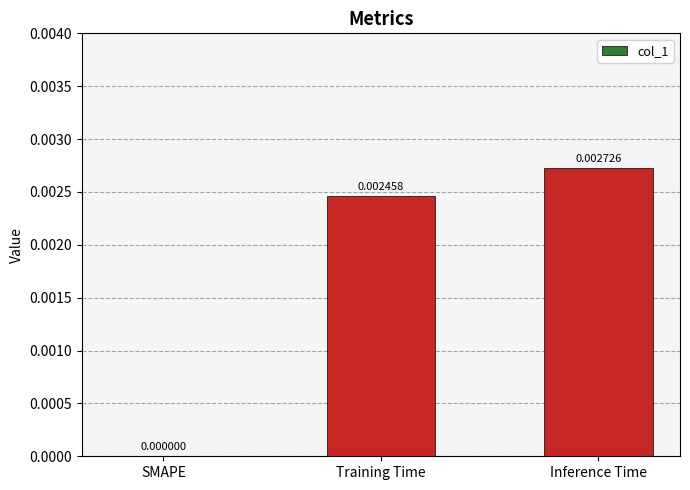

How many distinct data groups are displayed?

1